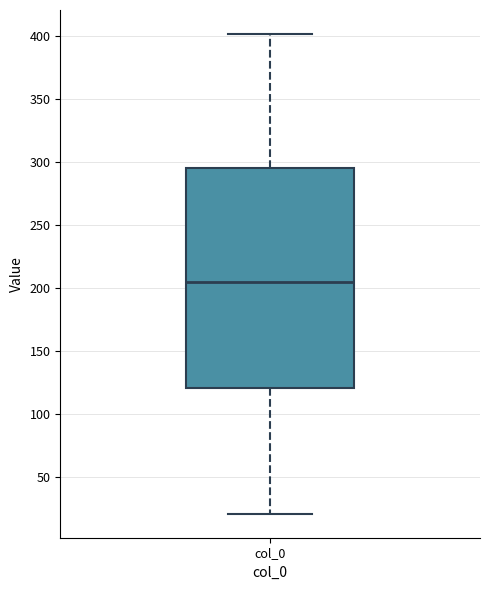

Where is the upper edge of the box for col_0 on the y-axis? The values are not printed on the chart, so give them approximately, as read against the axis.

295